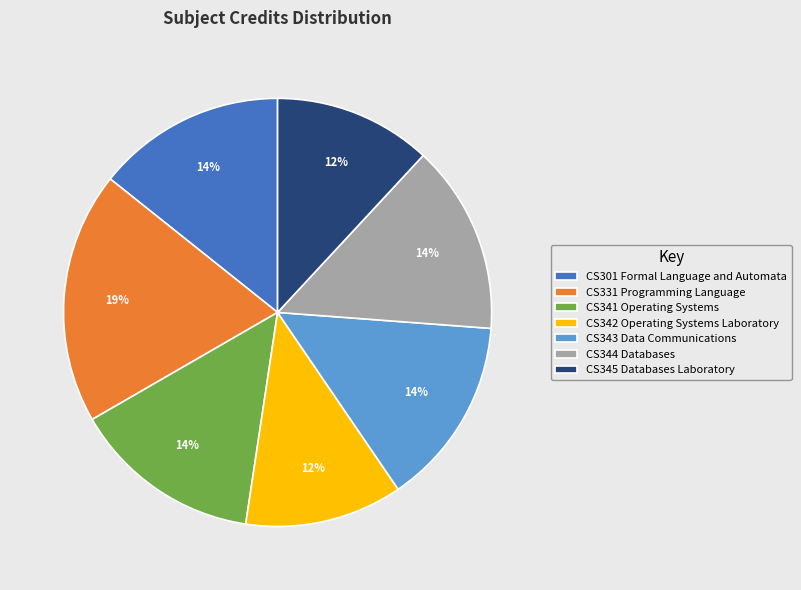

The CS343 Data Communications slice represents 29% of the pie. True or false?

False